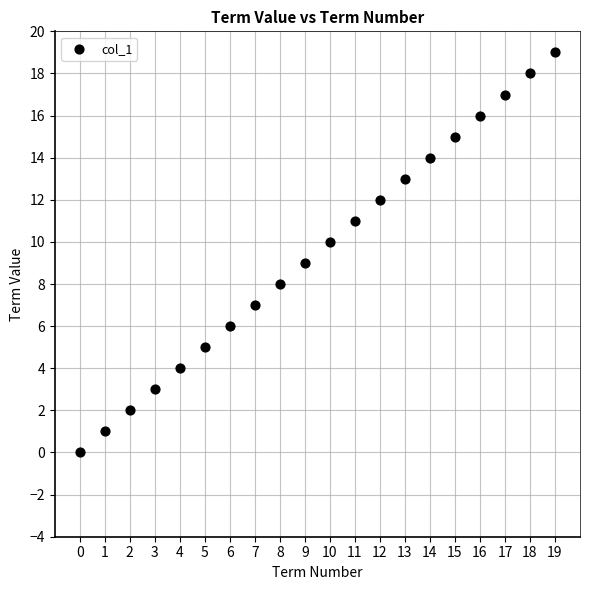

Count the number of points in this scatter plot.

20